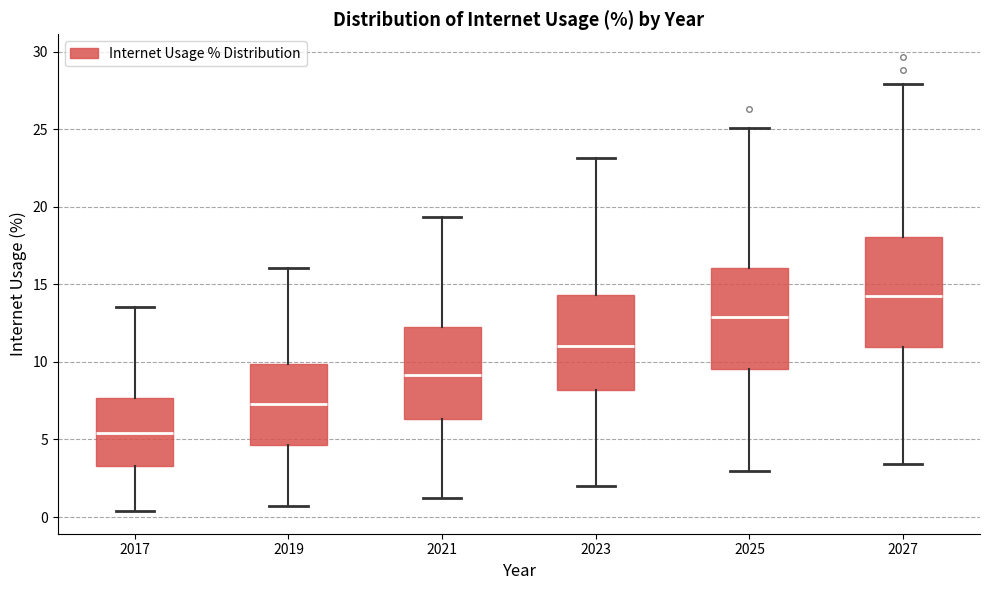

Which box is the tallest, from its lower edge to its upper edge?

2027